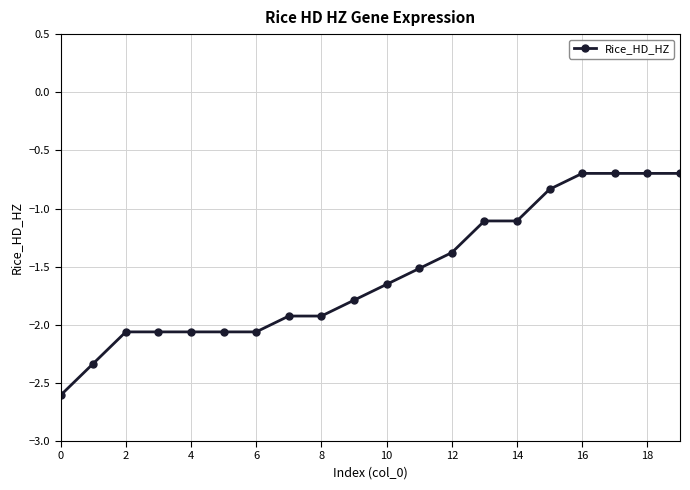

What is the difference between the maximum and second lowest values?

1.6